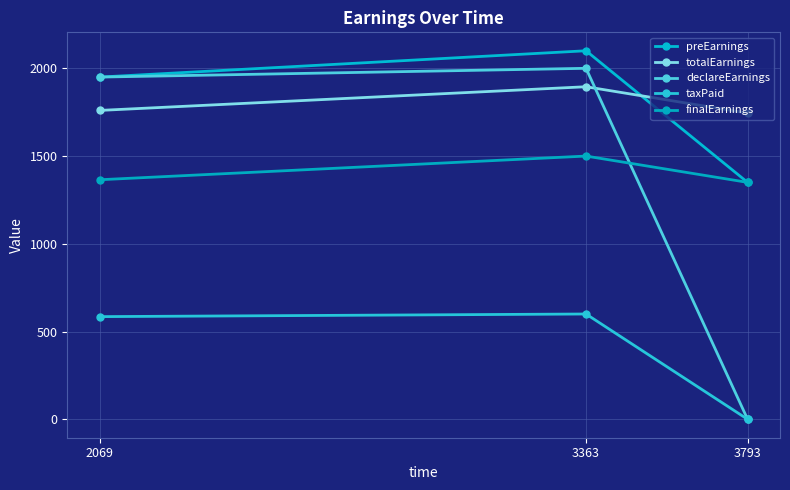

Reading left to right, transcribe all the data shown in this chart.

preEarnings: 1950	2100	1350
totalEarnings: 1760	1895	1745
declareEarnings: 1950	2000	0
taxPaid: 585	600	0
finalEarnings: 1365	1500	1350